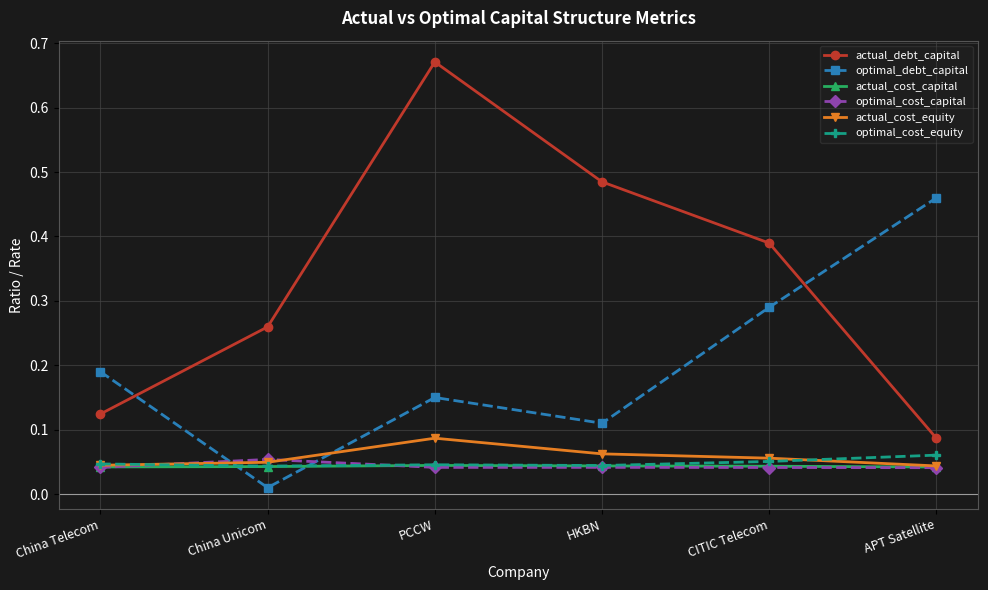

After their last crossing, which series has the higher values: actual_cost_capital or optimal_debt_capital?

optimal_debt_capital